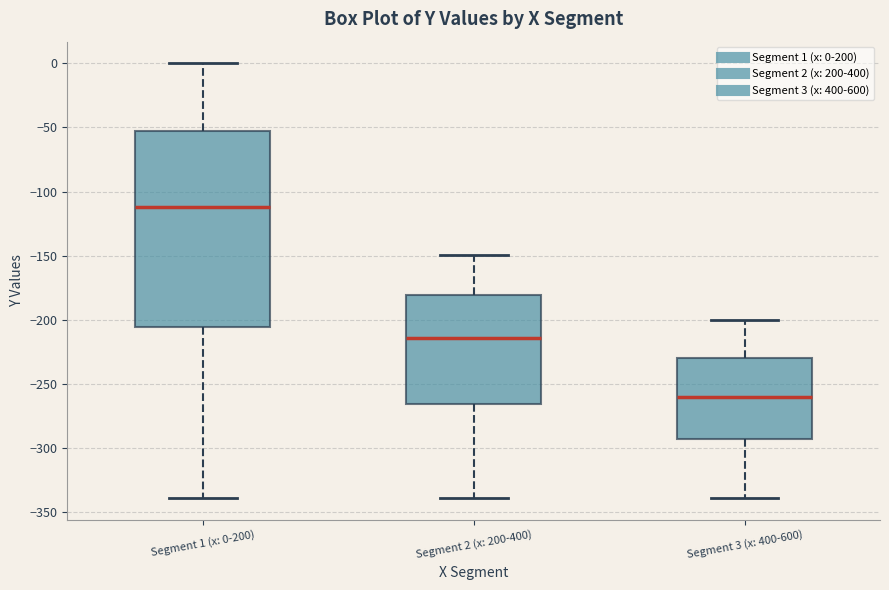

Which box is the tallest, from its lower edge to its upper edge?

Segment 1 (x: 0-200)